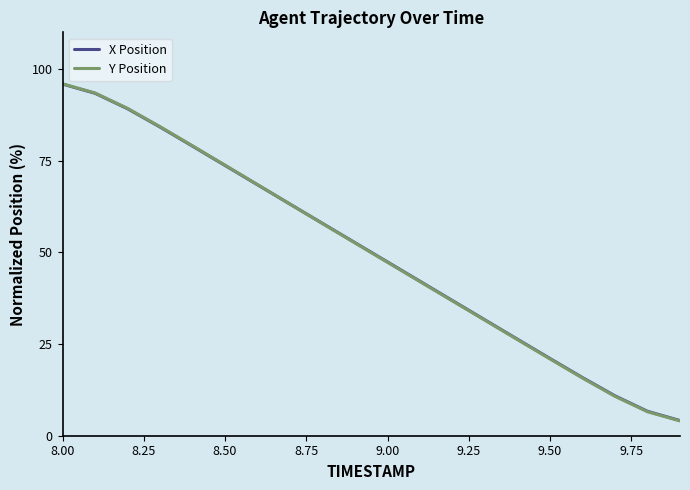

How many values in the X Position series exceed 52?

10